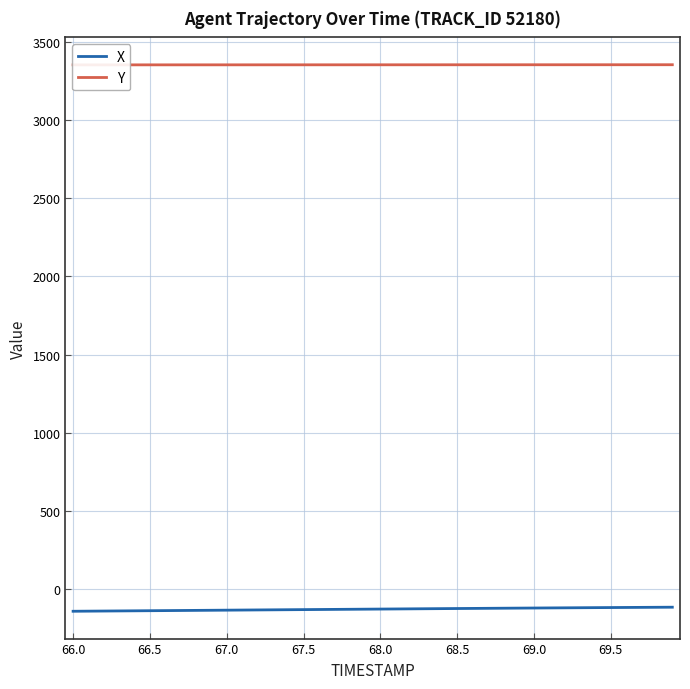

What is the highest value of the X series?

-117.0